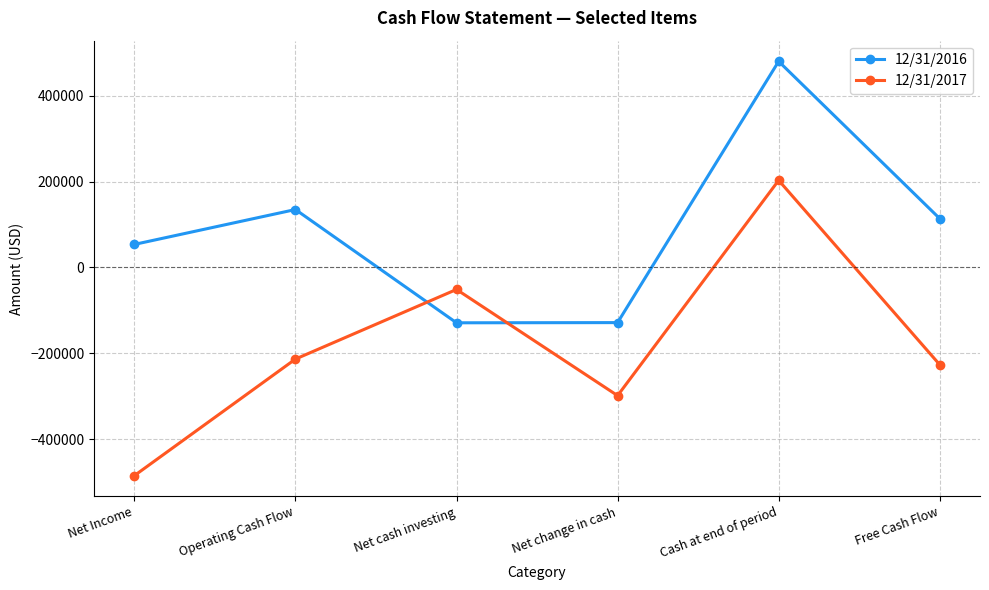

How many 12/31/2017 values are between -298747 and -51255?

4